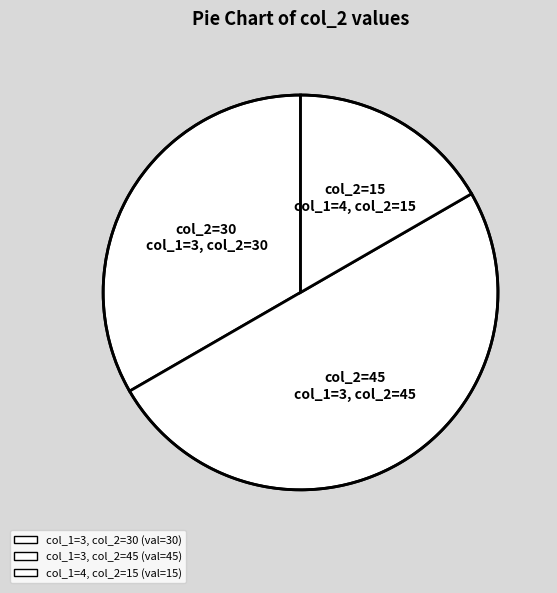

Is there a majority slice in this chart?

No